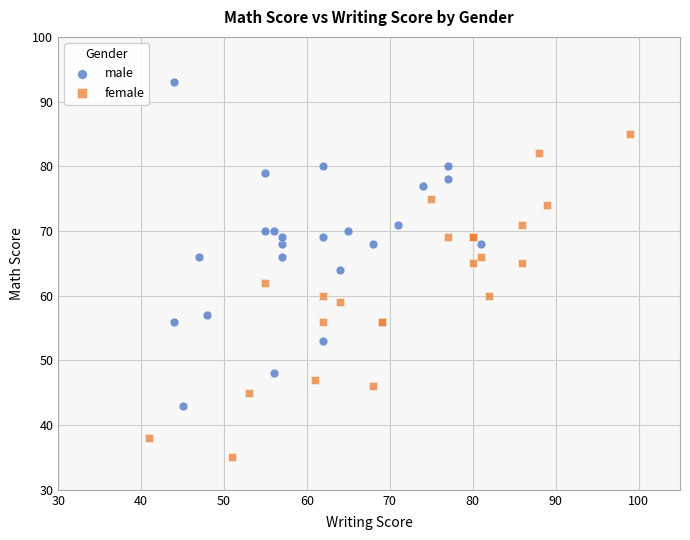

Which series contains the highest Y value?

male